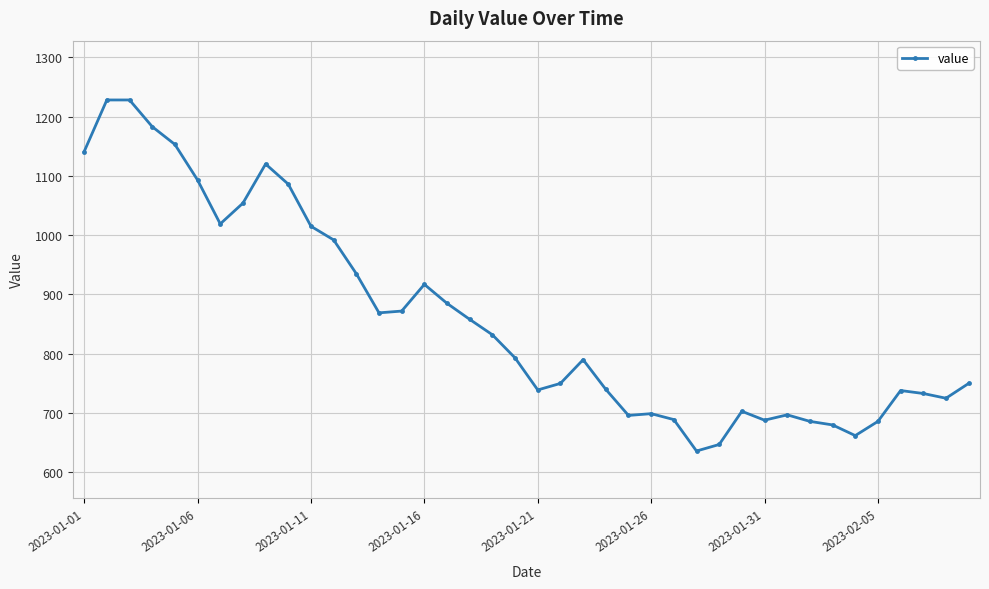

What is the average value?

860